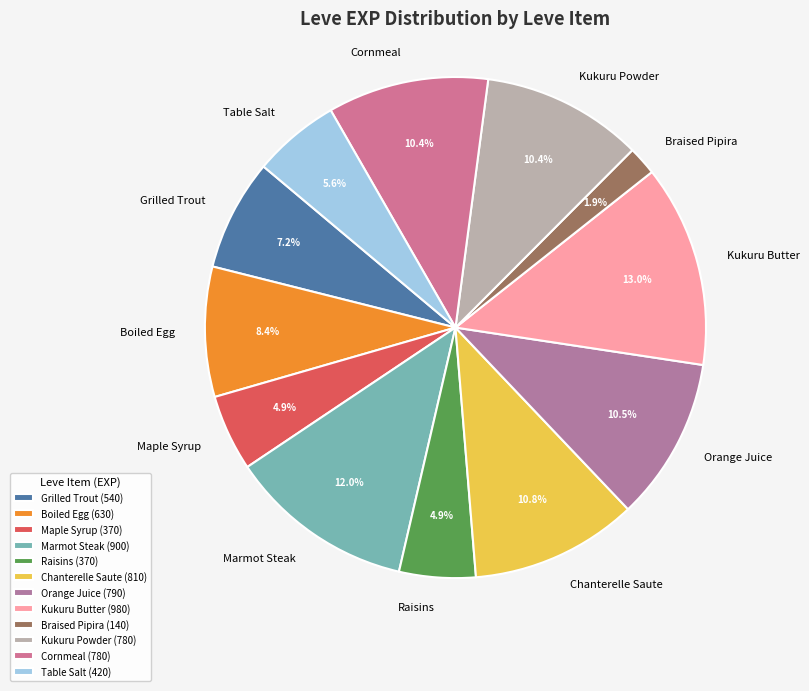

To the nearest percent, what percentage of the pie is Cornmeal?

10%